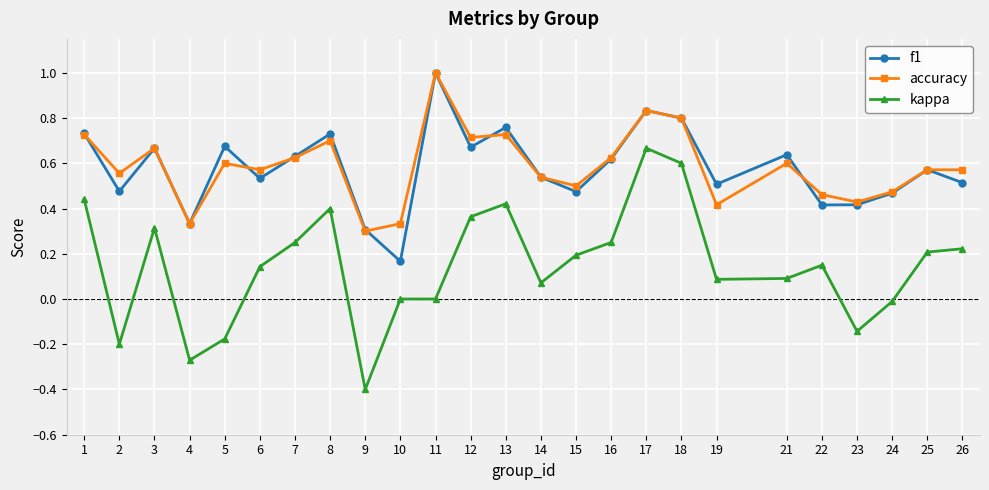

Which series changed the most between 9 and 10?

kappa